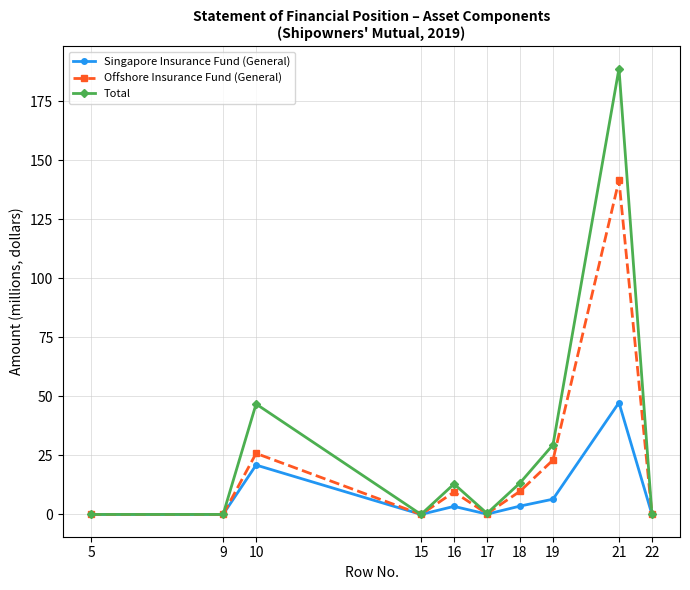

Is it true that Offshore Insurance Fund (General) equals -83.6 at 5?

False